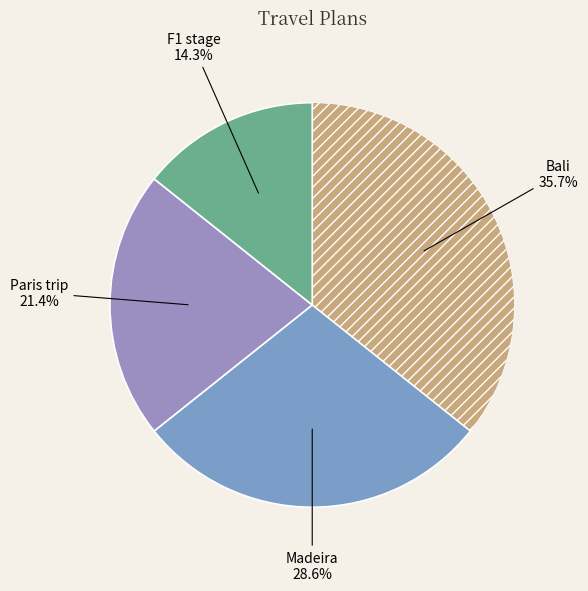

How many slices are in this pie chart?

4